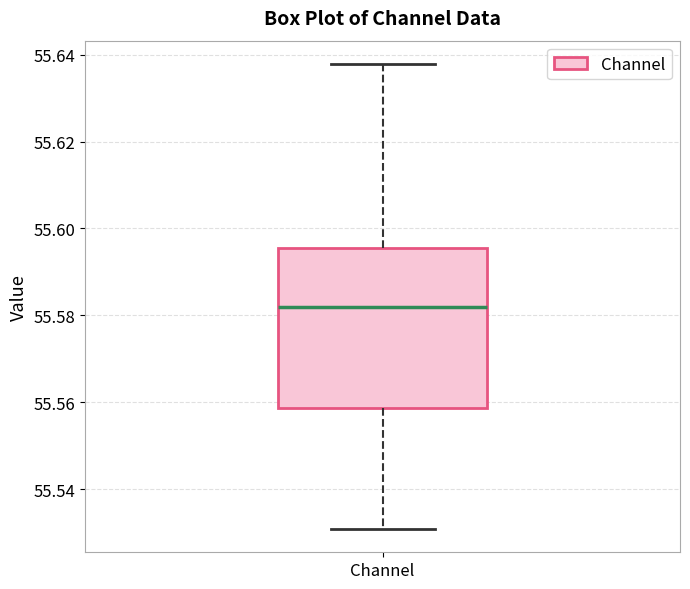

Read this box plot against the y-axis: the position of the median line, the range covered by the box, and the ends of both whiskers. The values are not printed on the chart, so give them approximately, as read against the axis.

median 55.582, box 55.558 to 55.596, whiskers 55.530 to 55.638